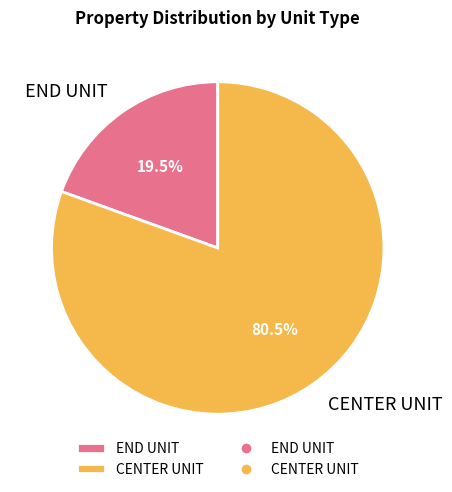

Is CENTER UNIT the majority of the pie?

Yes